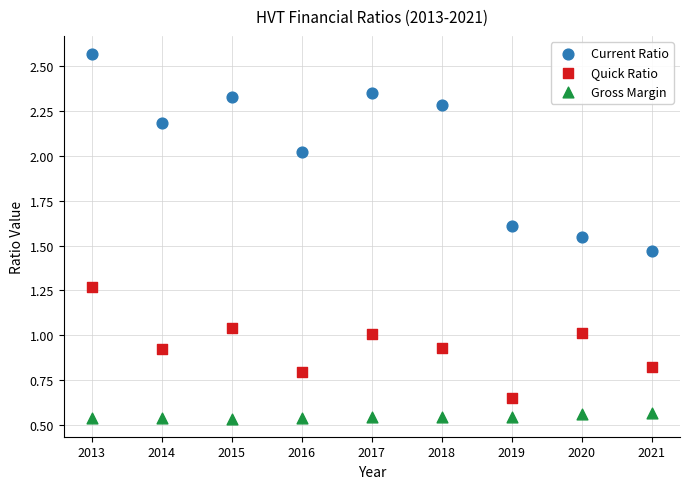

Which series has the largest Y range (max minus min)?

Current Ratio